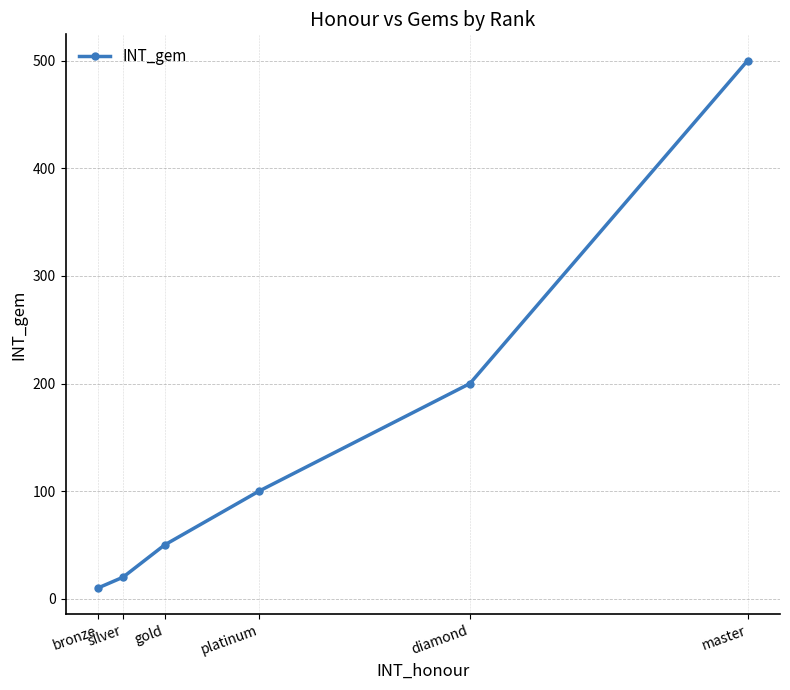

How many values are below 100?

3